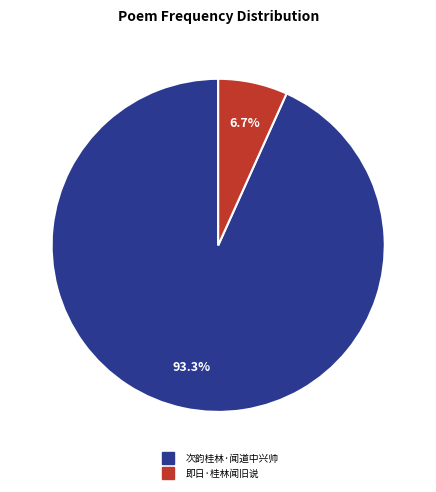

What percentage is the 即日·桂林闻旧说 slice, to the nearest percent?

7%